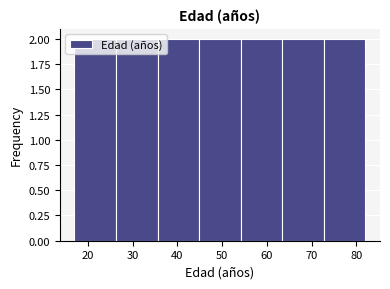

What is the height of the bar covering 63 to 73 on the x-axis? Neither the bar edges nor the heights are printed on the chart, so give them approximately, as read against the axes.

2